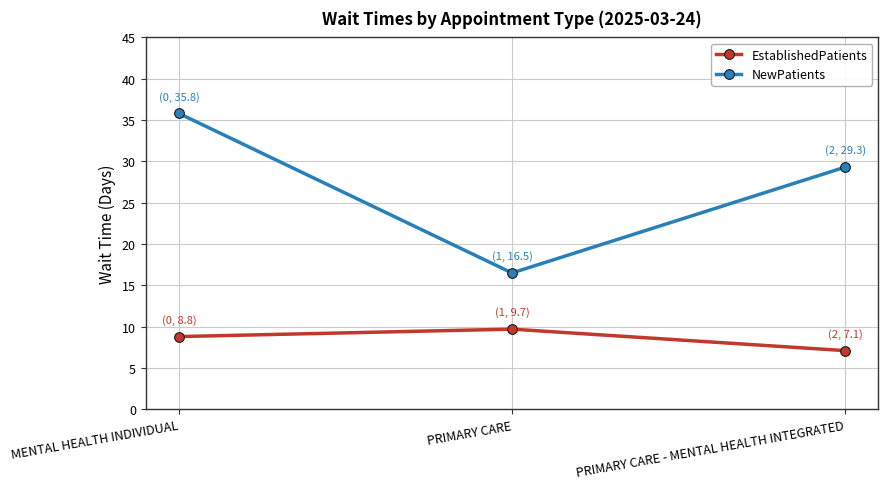

List the series in order of their peak value, highest first.

NewPatients, EstablishedPatients